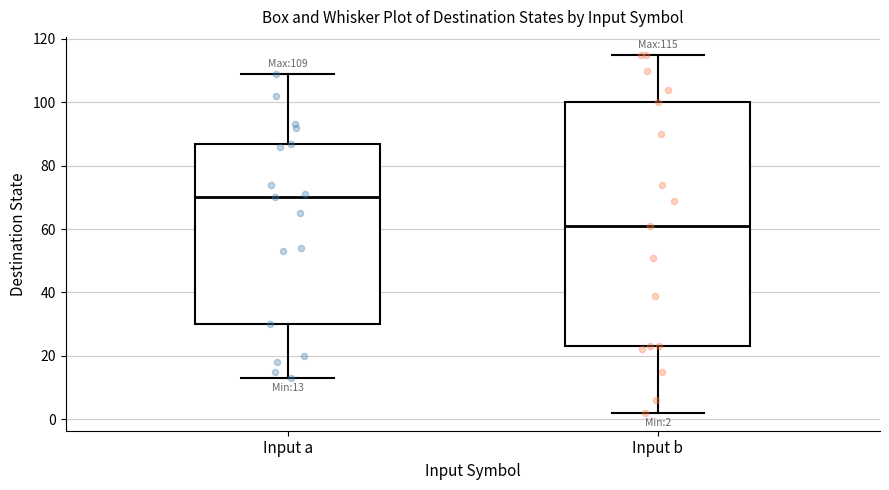

Which box is the tallest, from its lower edge to its upper edge?

Input b